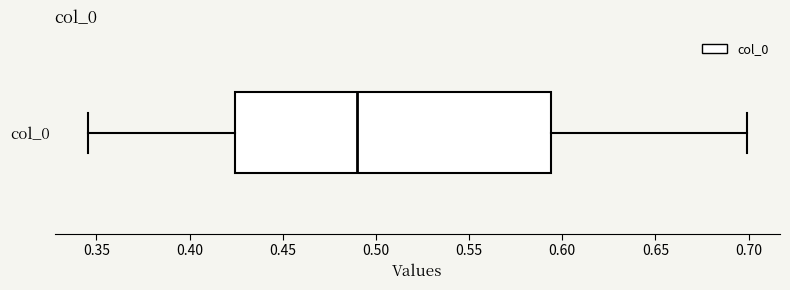

Transcribe this box plot: give where the median line is, the range the box spans, and where the two whiskers end, as read against the x-axis. The values are not printed on the chart, so give them approximately, as read against the axis.

median 0.490, box 0.425 to 0.595, whiskers 0.345 to 0.700